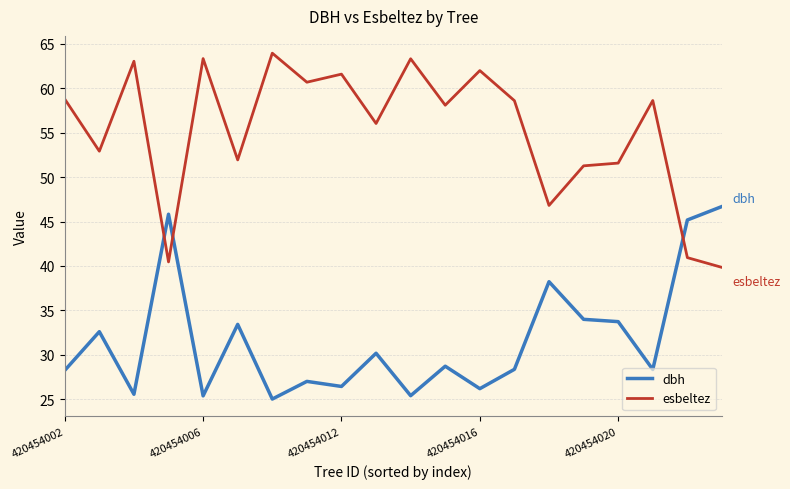

Which series ends up on top after the final intersection of dbh and esbeltez?

dbh